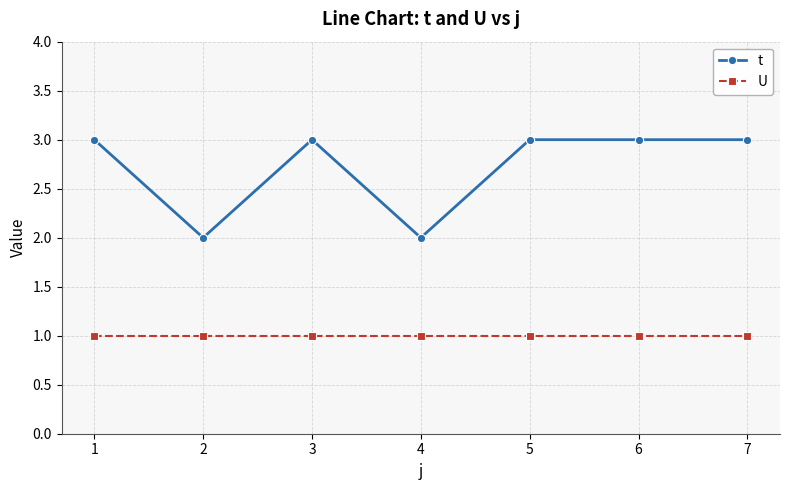

What is the smallest value displayed?

1